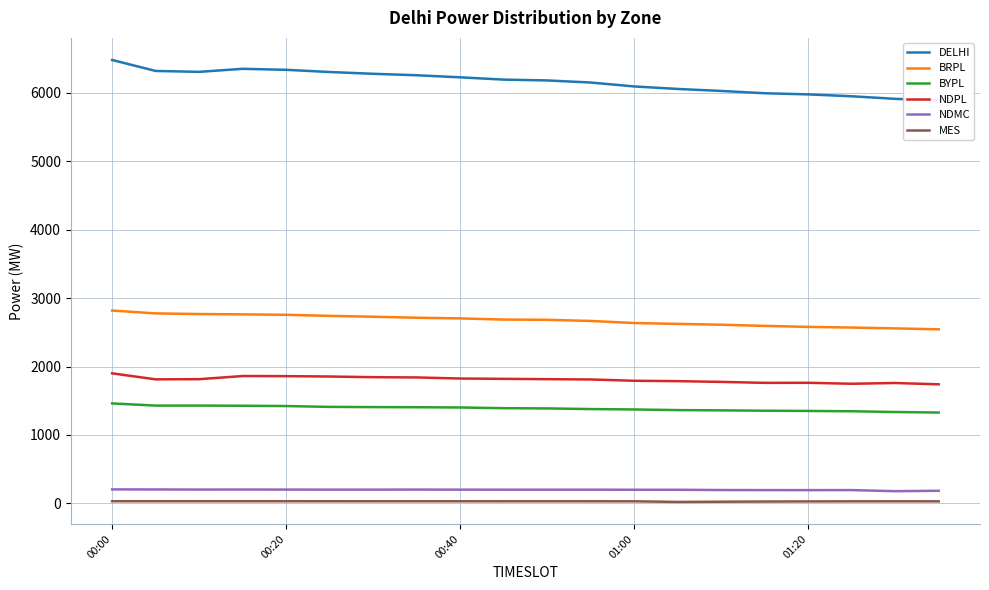

True or false: NDMC has more than 1 points higher than both neighbors.

True